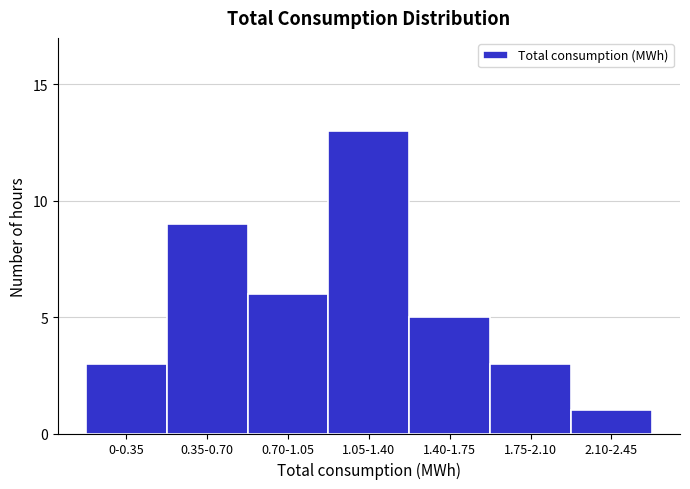

Reading left to right, list all the values displayed in this chart.

3	9	6	13	5	3	1